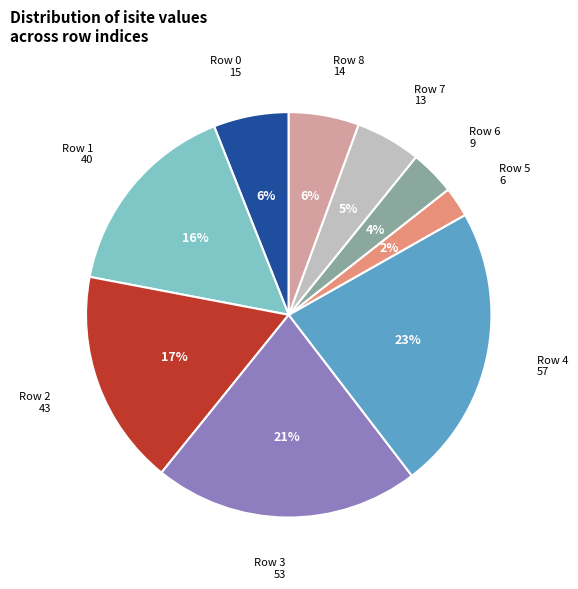

Is there any slice that represents more than half of the pie?

No